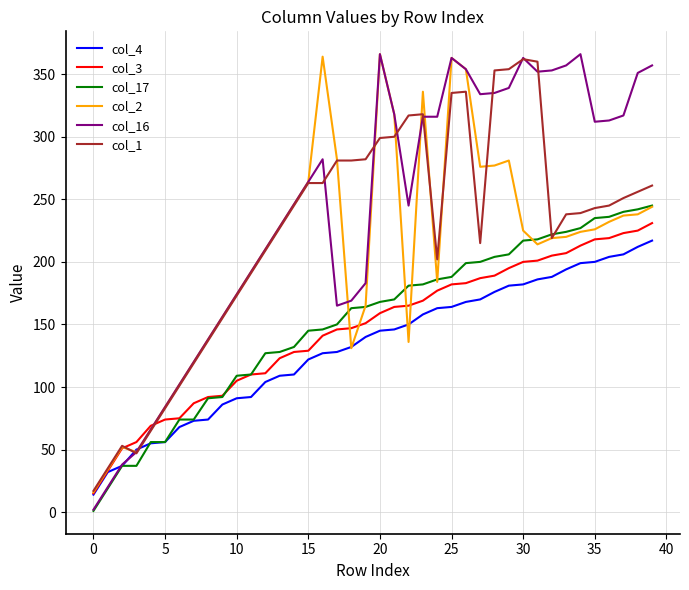

What is the sum of all col_4 values?

5309